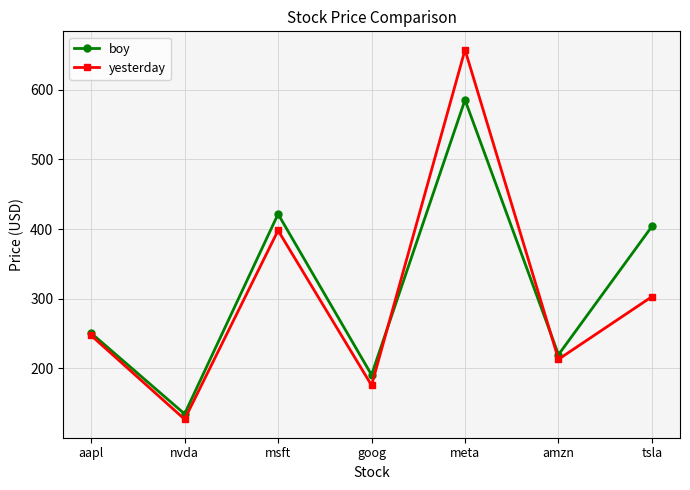

What is the sum of the boy values at amzn and goog?

409.8